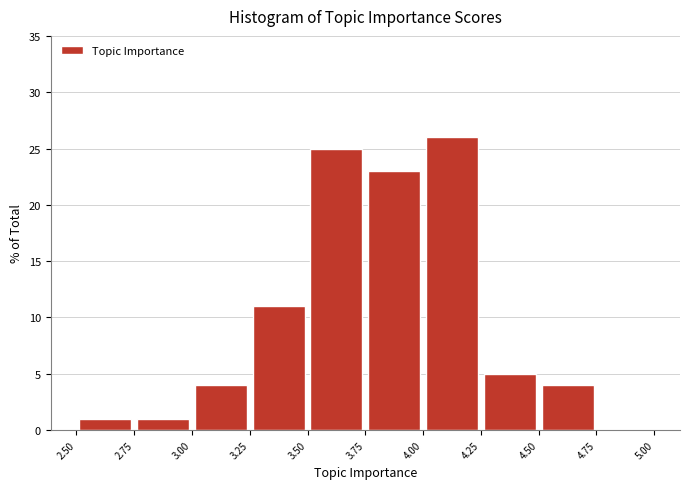

How tall is the bar that spans 3.50 to 3.75 on the x-axis? The values are not printed on the chart, so give them approximately, as read against the axis.

25